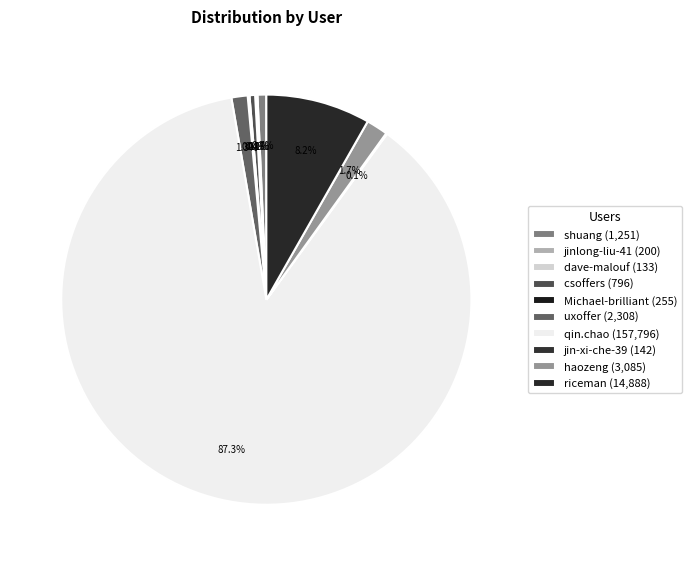

Is the sum of shuang and jinlong-liu-41 greater than half?

No